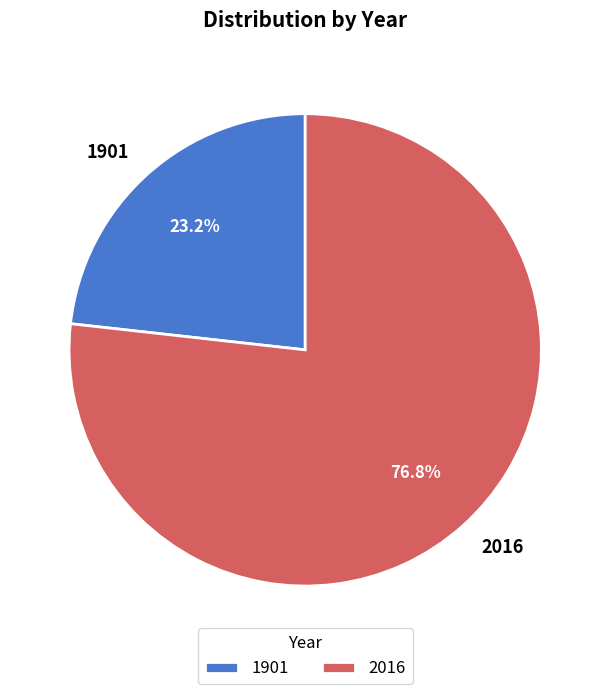

What portion of the pie excludes 2016?

23.2%